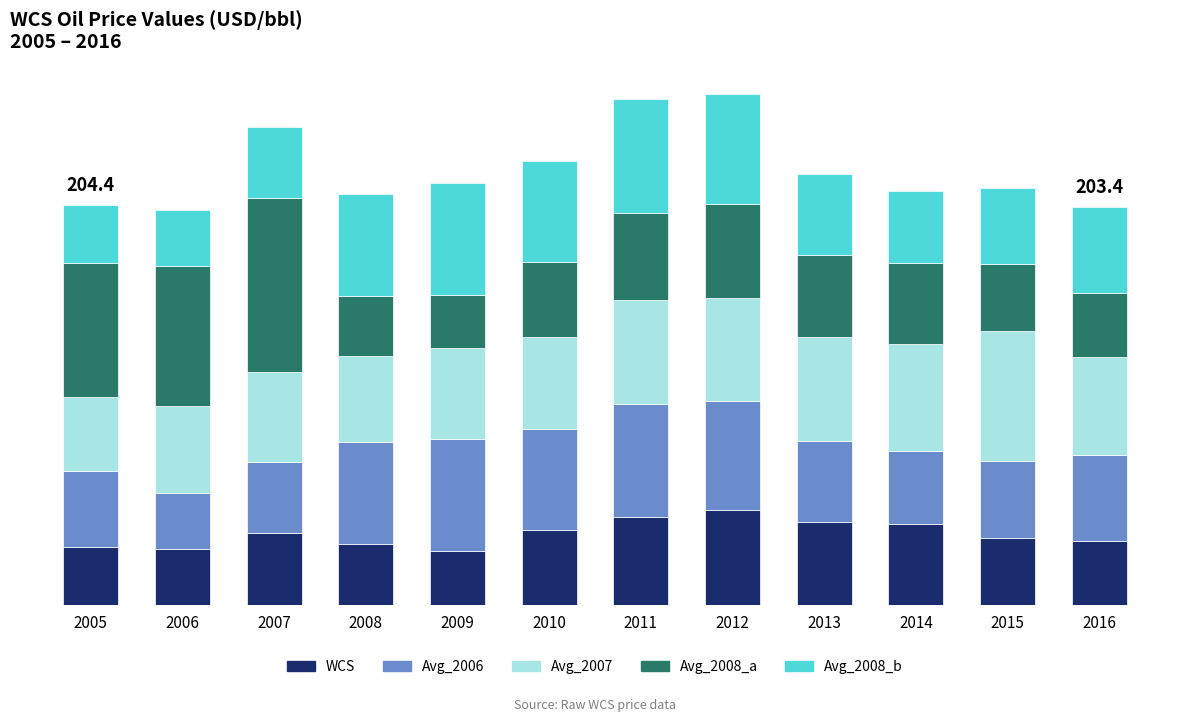

Which has a higher value, 2008 or 2015?

2015